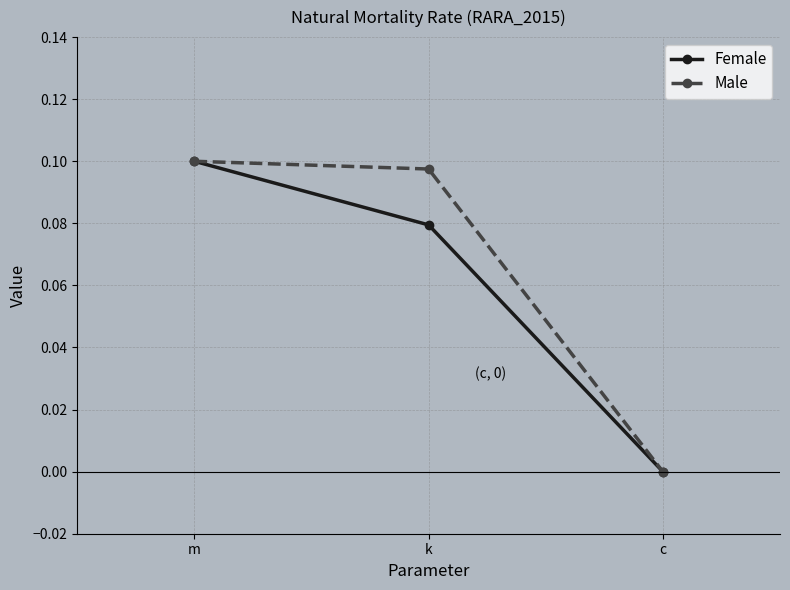

What is the label of the 1st point from the right?

c